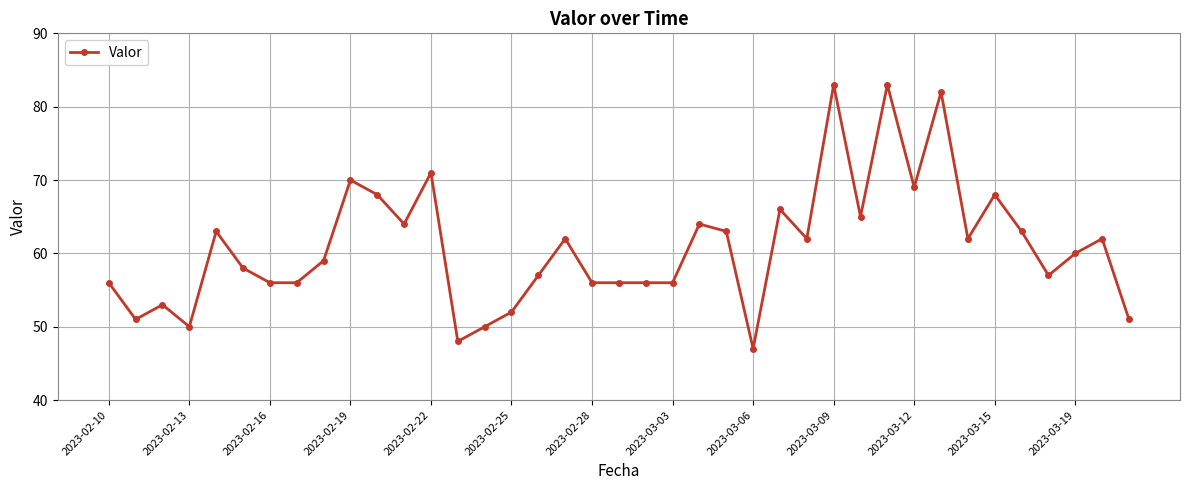

How many data points are less than 60?

19